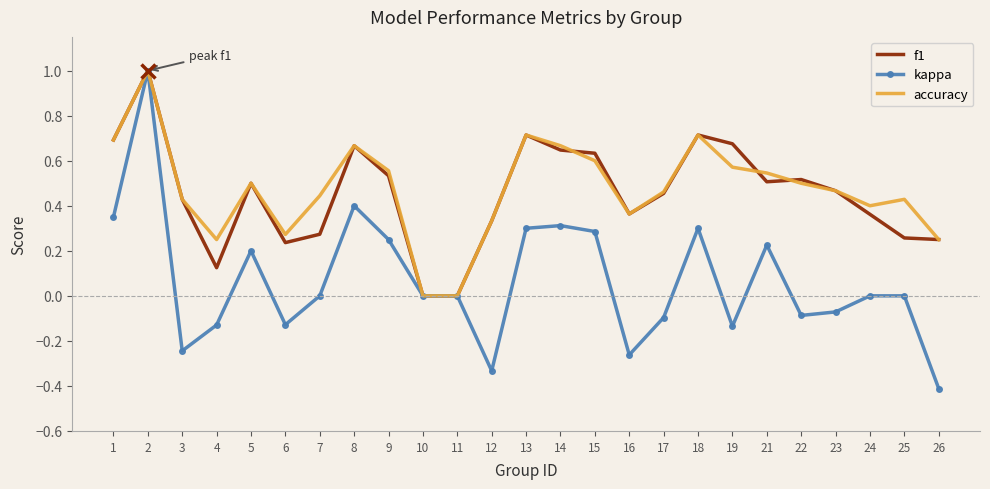

At which category is the sum across all series the highest?

2